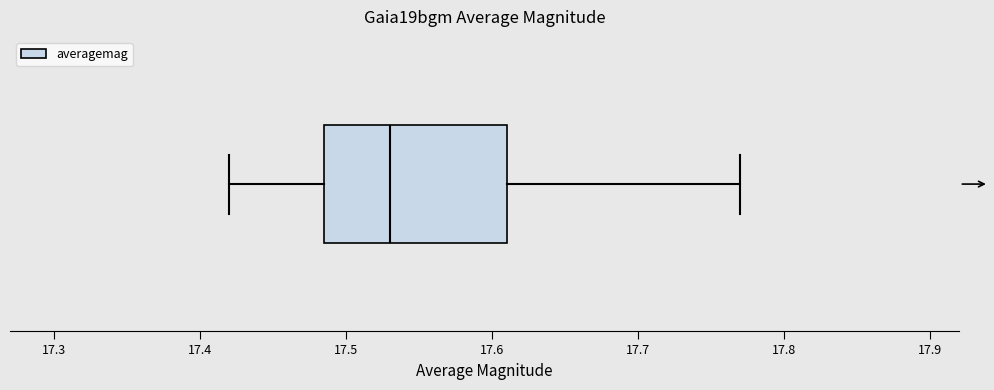

Where does the median line of the box sit on the x-axis? The values are not printed on the chart, so give them approximately, as read against the axis.

17.53